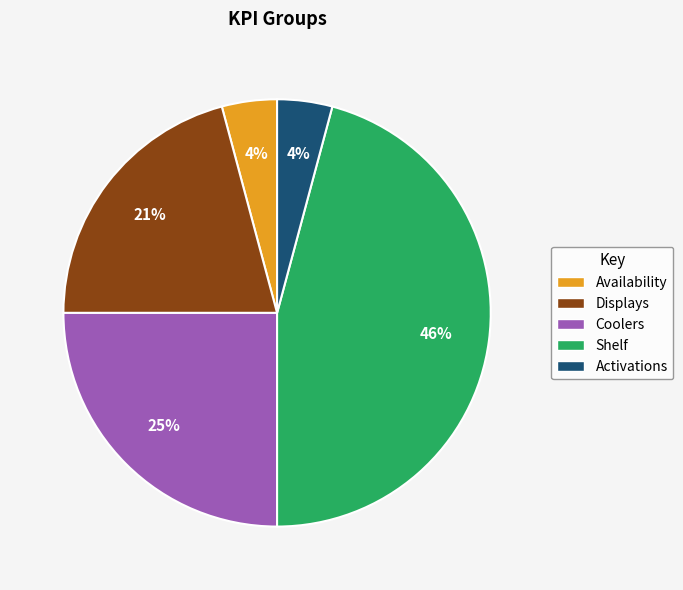

Is Availability the majority of the pie?

No